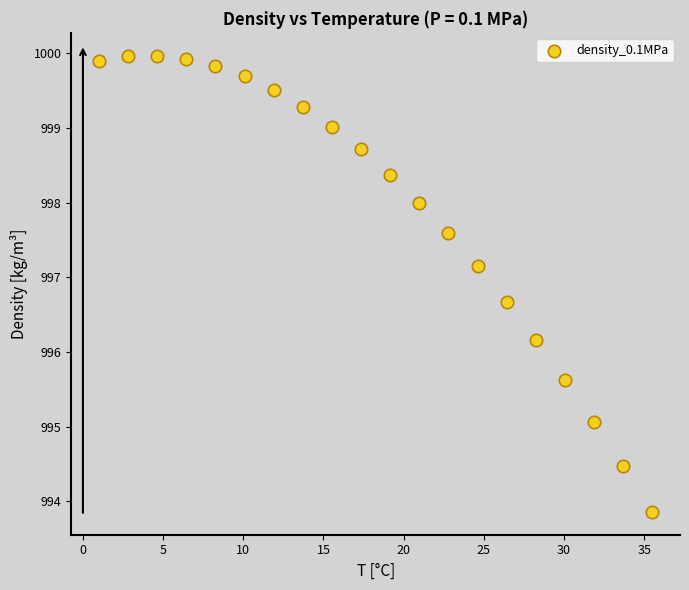

What is the range of X values (max minus min)?

34.5